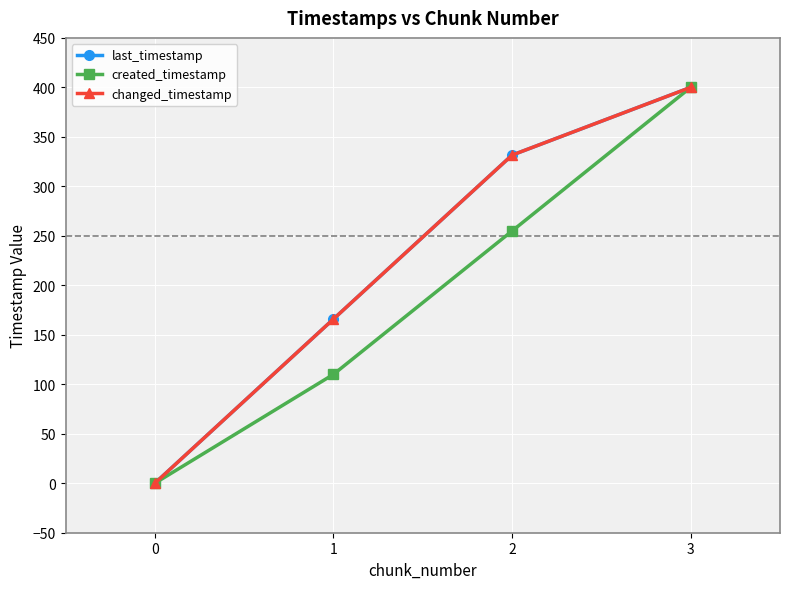

Is this an area chart (filled region under the line)?

No